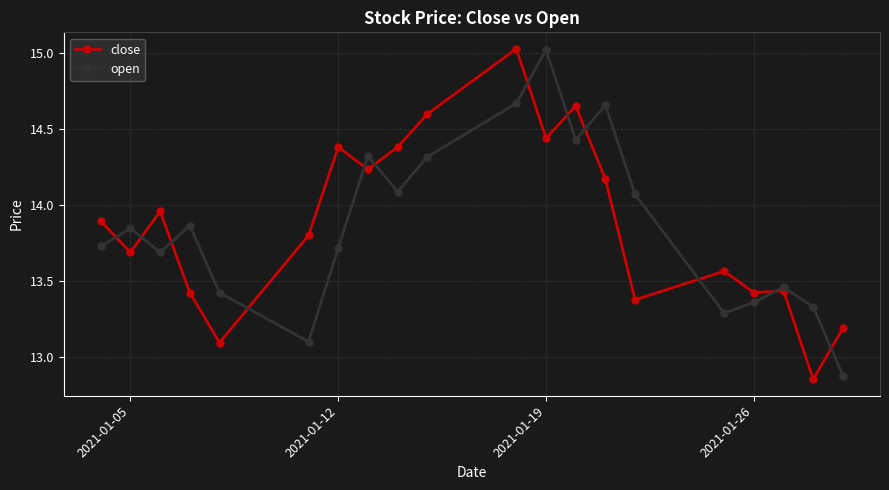

True or false: open has more than 1 interior local peaks.

True